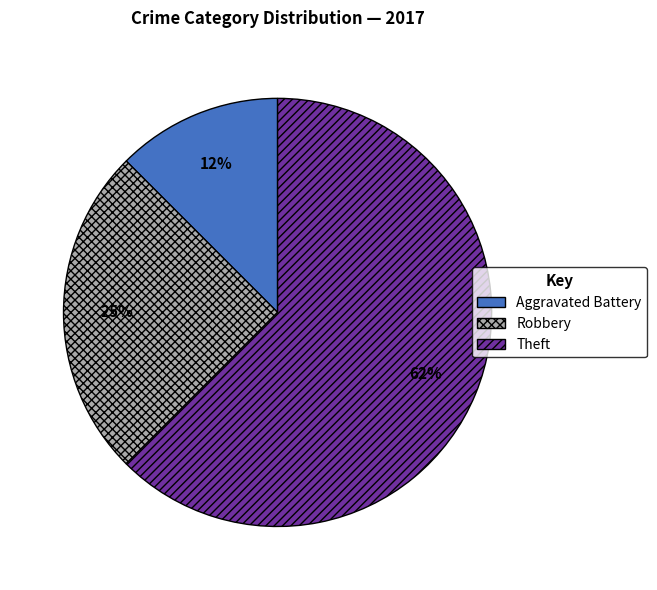

To the nearest percent, what is the average slice percentage?

33%